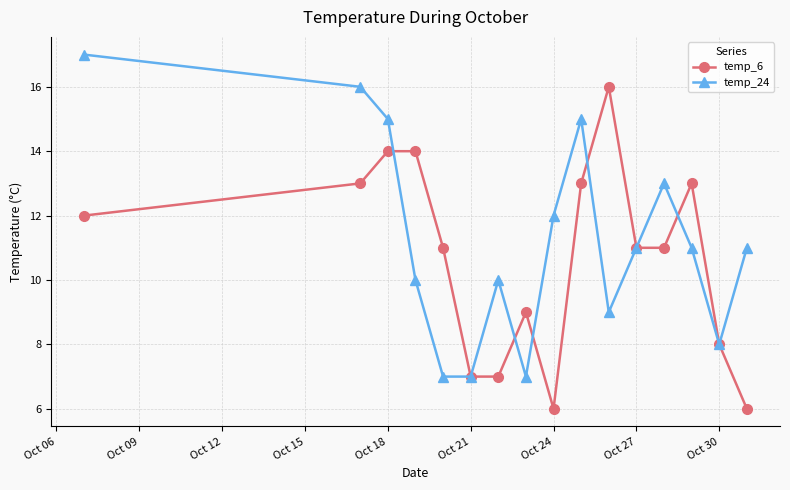

Count the number of categories in the chart.

16